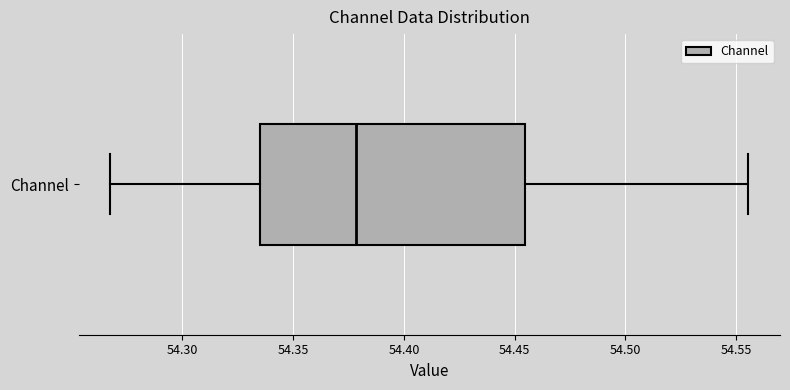

Where is the right edge of the box for Channel on the x-axis? The values are not printed on the chart, so give them approximately, as read against the axis.

54.455